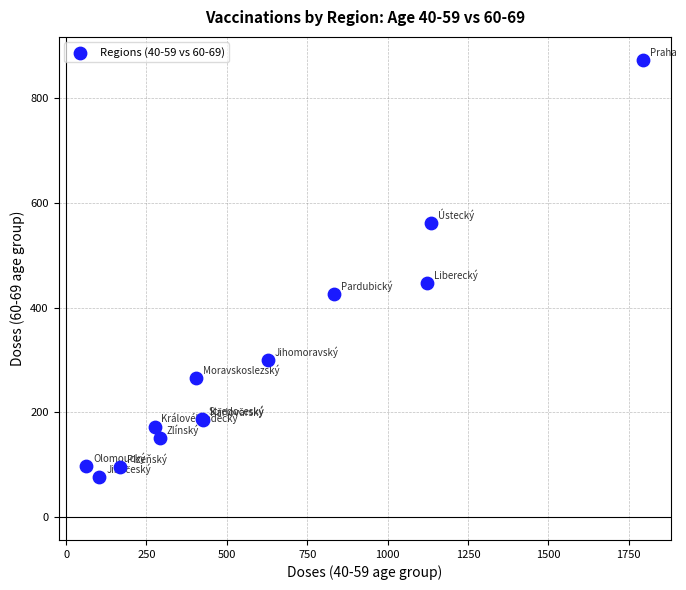

What Y value in the scatter plot is closest to 475?

448